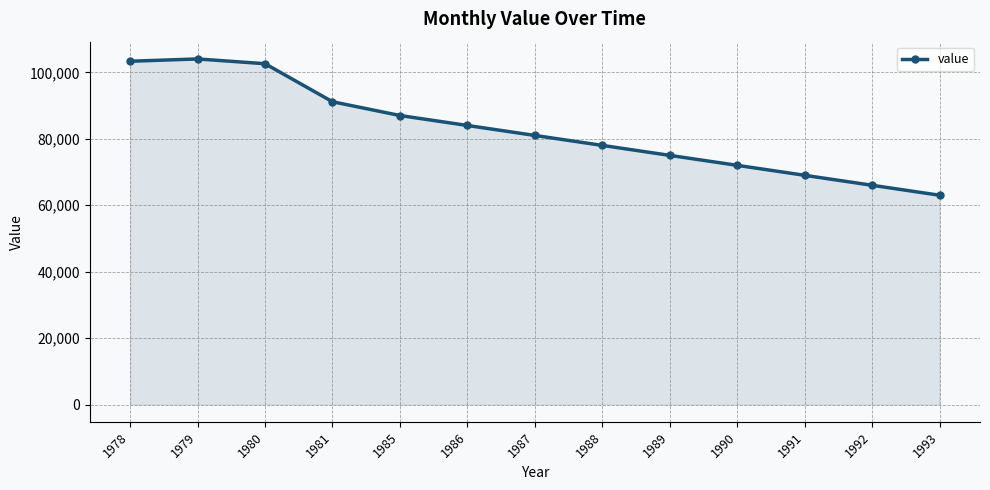

What is the sum of the values at 1992 and 1987?

147000.0